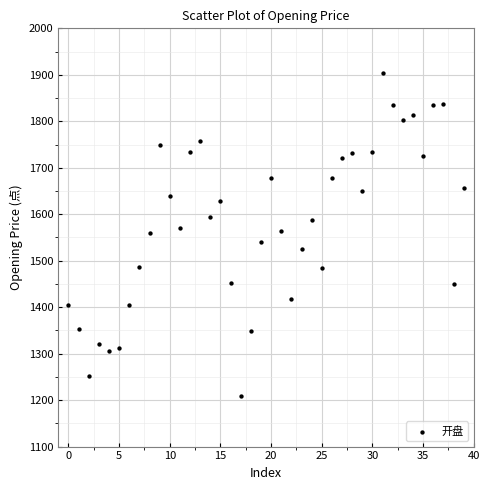

What is the range of Y values (max minus min)?

695.1